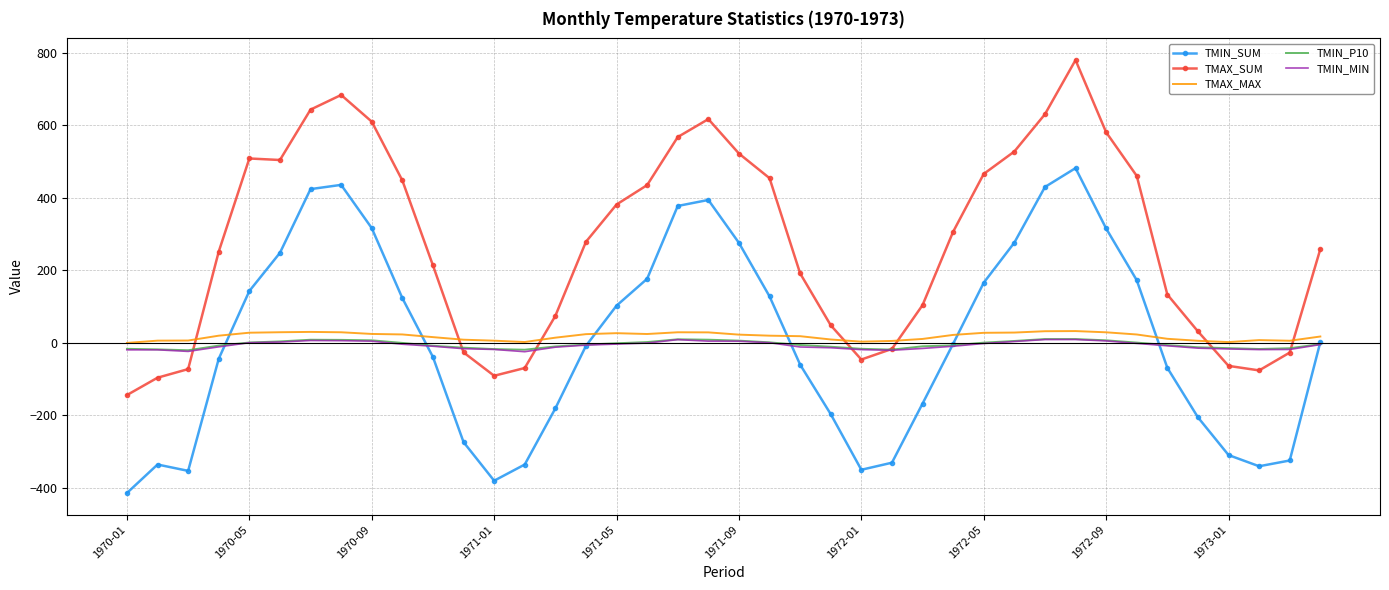

What is the maximum value shown in the chart?

780.2